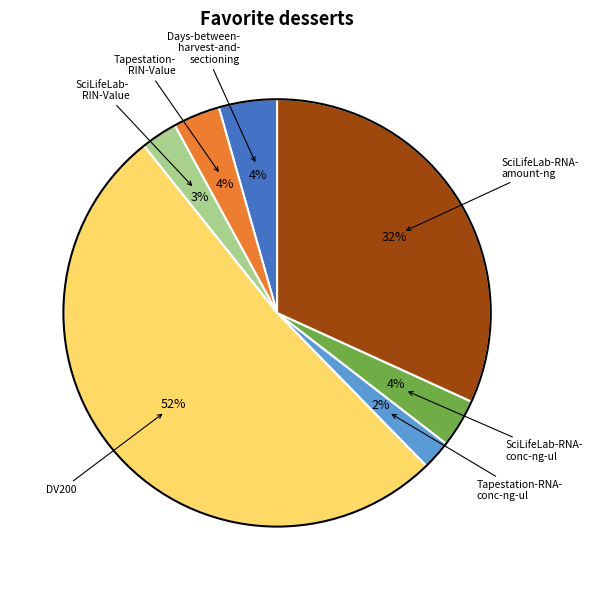

Does any single category account for the majority?

Yes